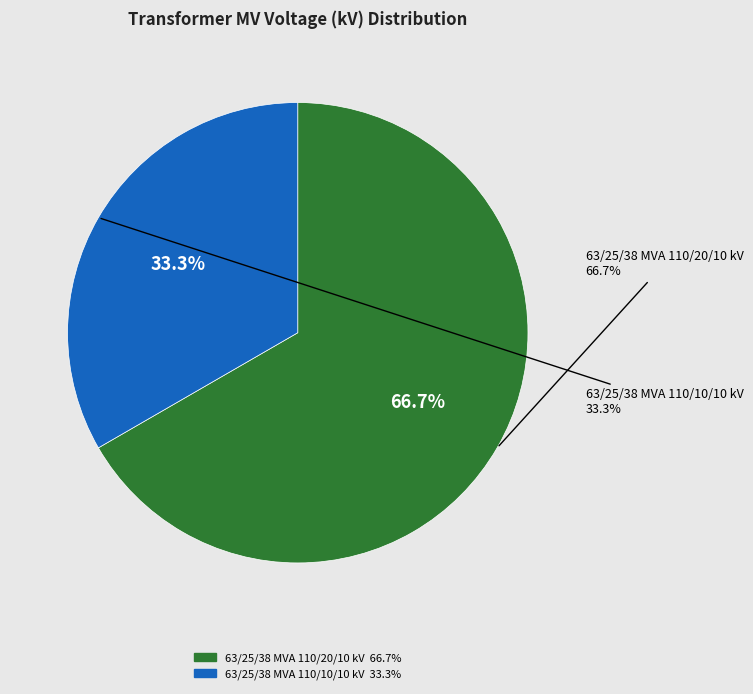

To the nearest percent, what percentage of the pie is 63/25/38 MVA 110/20/10 kV?

67%